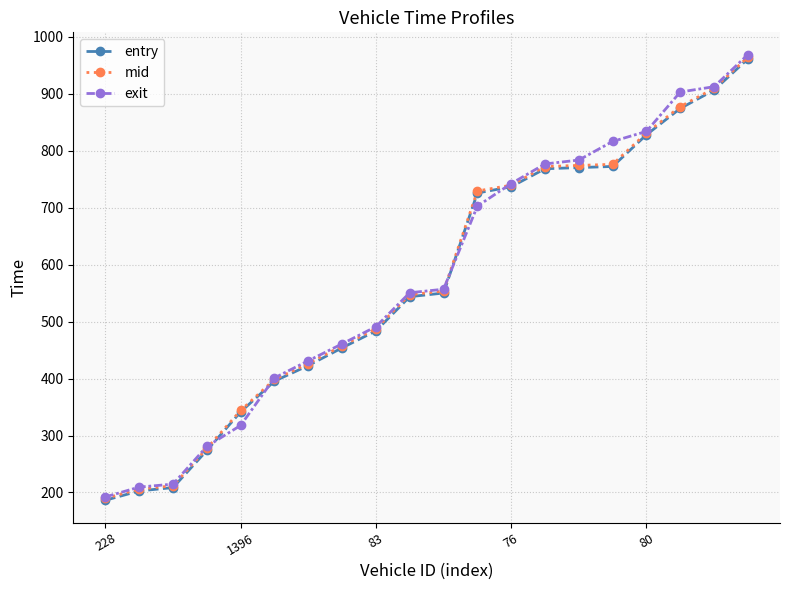

Which series has the widest spread of values?

exit